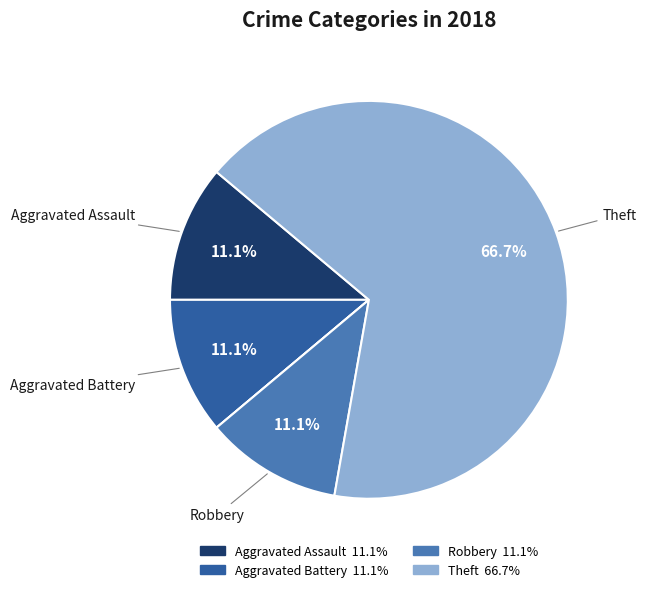

Does any single category account for the majority?

Yes